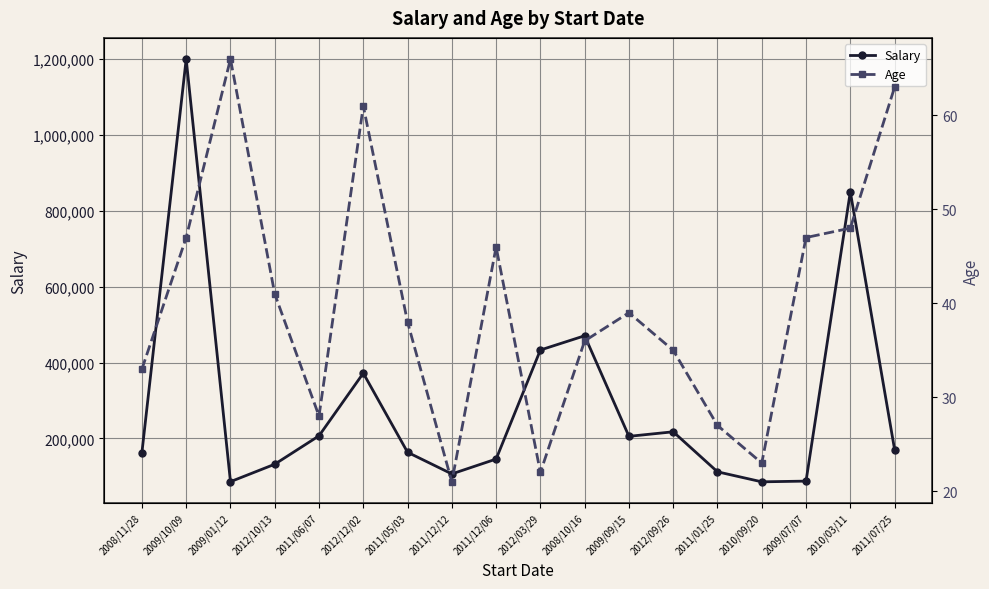

Is this an area chart (filled region under the line)?

No